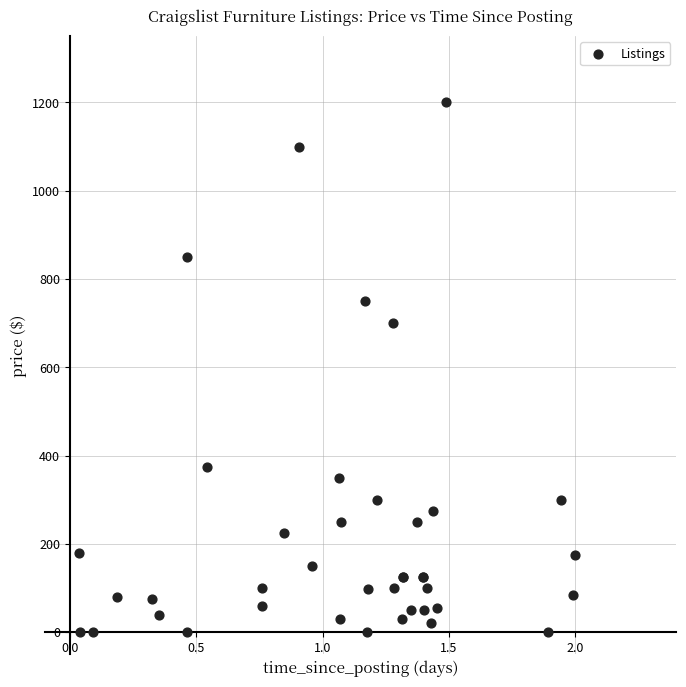

What Y value in the scatter plot is closest to 600?

700